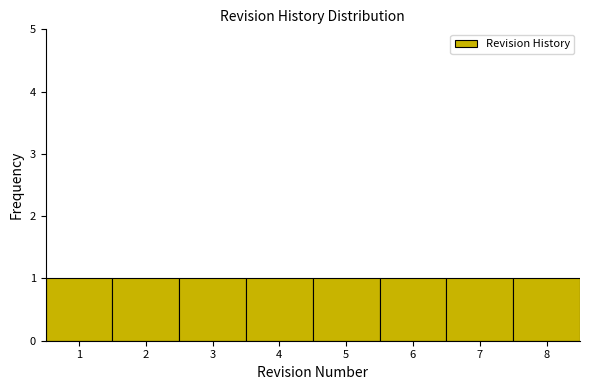

Reading left to right, transcribe this chart: for each bar, give the range it covers on the x-axis and its height. The values are not printed on the chart, so give them approximately, as read against the axis.

0.5 to 1.5: 1
1.5 to 2.5: 1
2.5 to 3.5: 1
3.5 to 4.5: 1
4.5 to 5.5: 1
5.5 to 6.5: 1
6.5 to 7.5: 1
7.5 to 8.5: 1